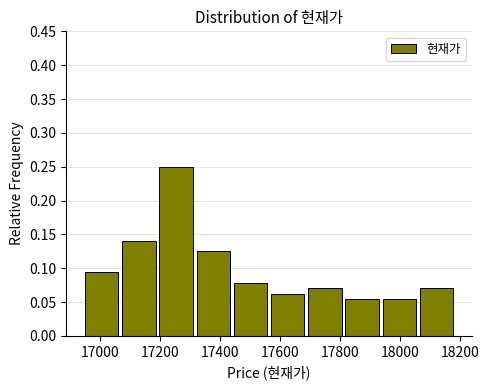

Reading left to right, list every bar in this chart as the range it spans on the x-axis followed by its height. Neither the bar edges nor the heights are printed on the chart, so give them approximately, as read against the axes.

16950 to 17074: 0.095
17074 to 17198: 0.140
17198 to 17322: 0.250
17322 to 17446: 0.125
17446 to 17570: 0.080
17570 to 17694: 0.065
17694 to 17818: 0.070
17818 to 17942: 0.055
17942 to 18066: 0.055
18066 to 18190: 0.070